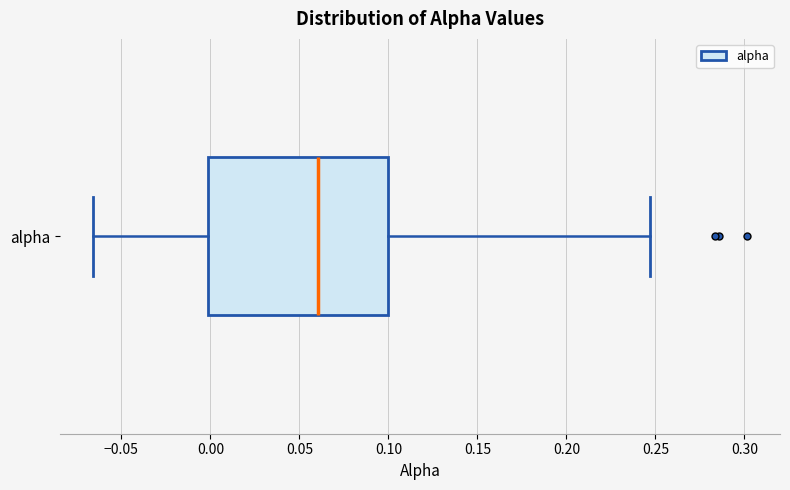

Where is the right edge of the box for alpha on the x-axis? The values are not printed on the chart, so give them approximately, as read against the axis.

0.100